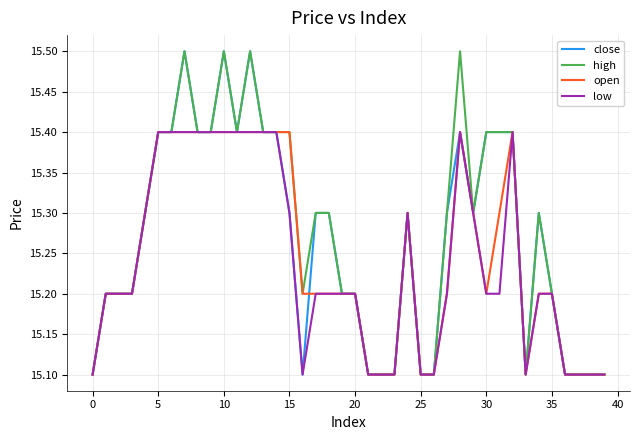

What is the average value of the close series?

15.3